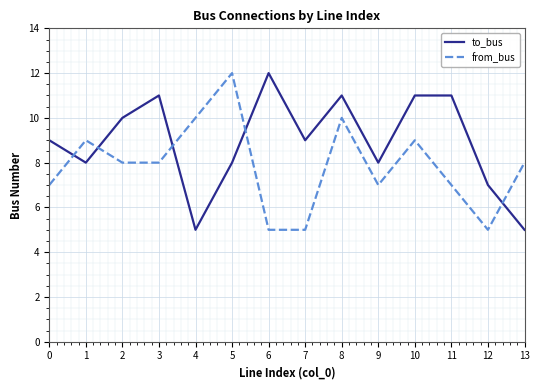

List the series in order of their overall mean, lowest first.

from_bus, to_bus